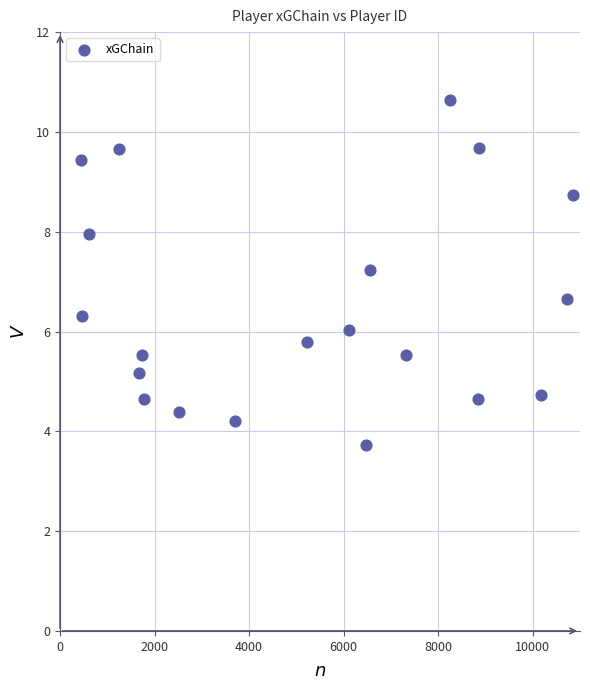

What is the range of X values (max minus min)?

10393.0